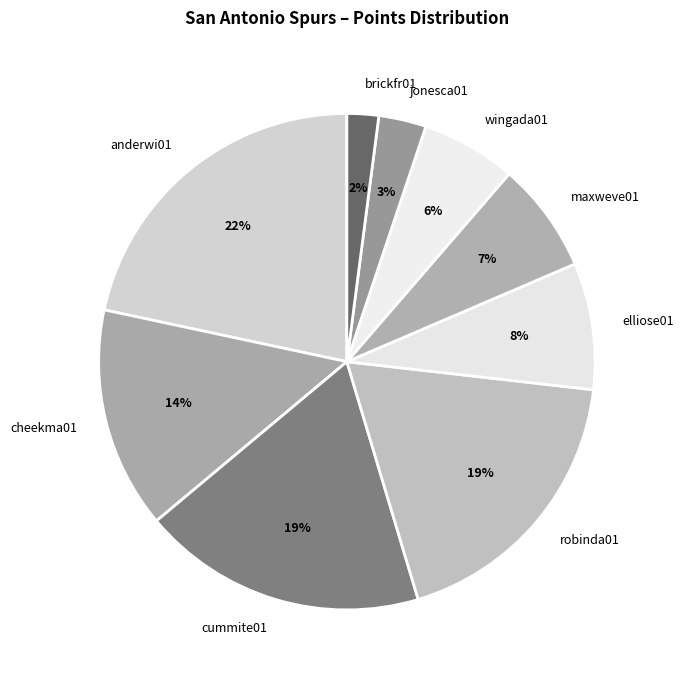

Which category has the smallest portion of the pie?

brickfr01